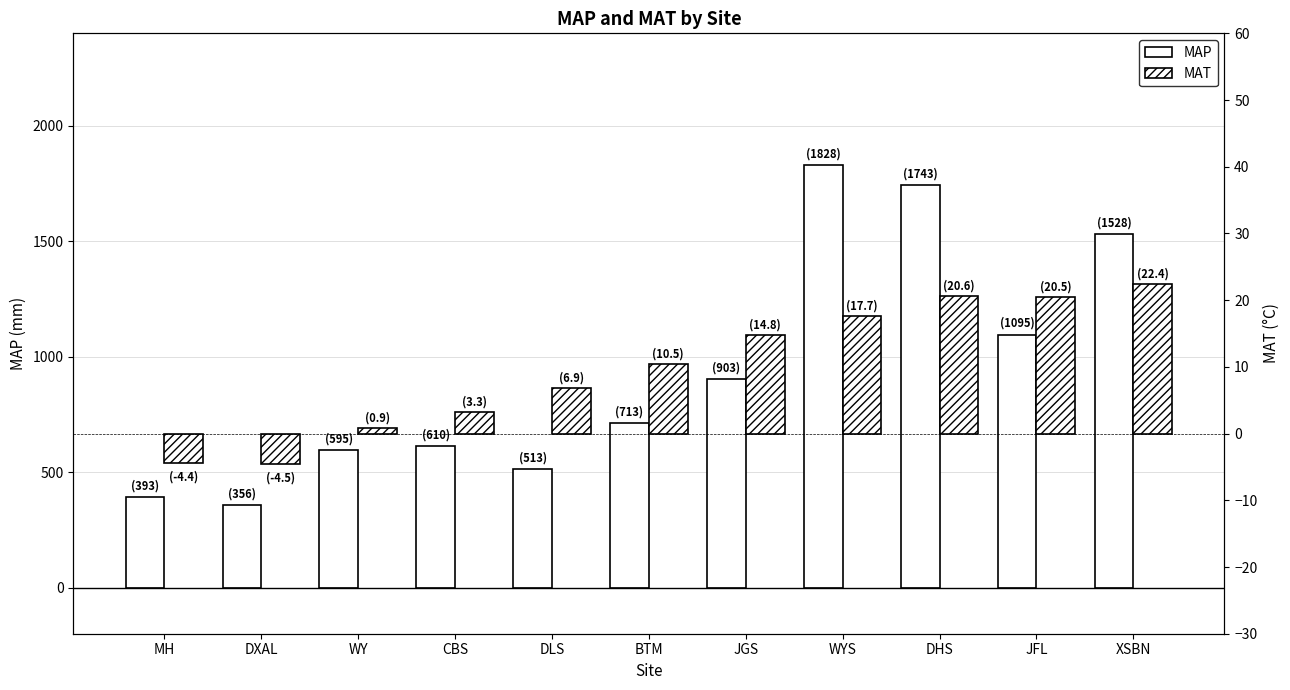

What is the label of the 9th bar from the right?

WY